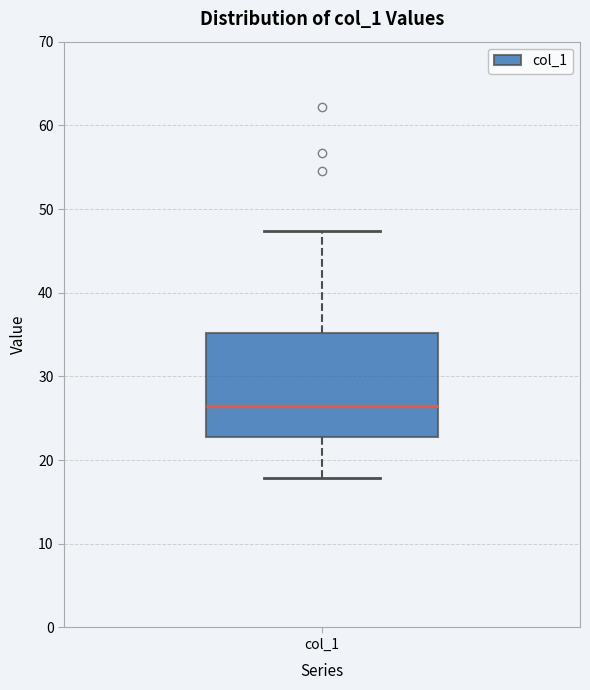

Where is the lower edge of the box for col_1 on the y-axis? The values are not printed on the chart, so give them approximately, as read against the axis.

23